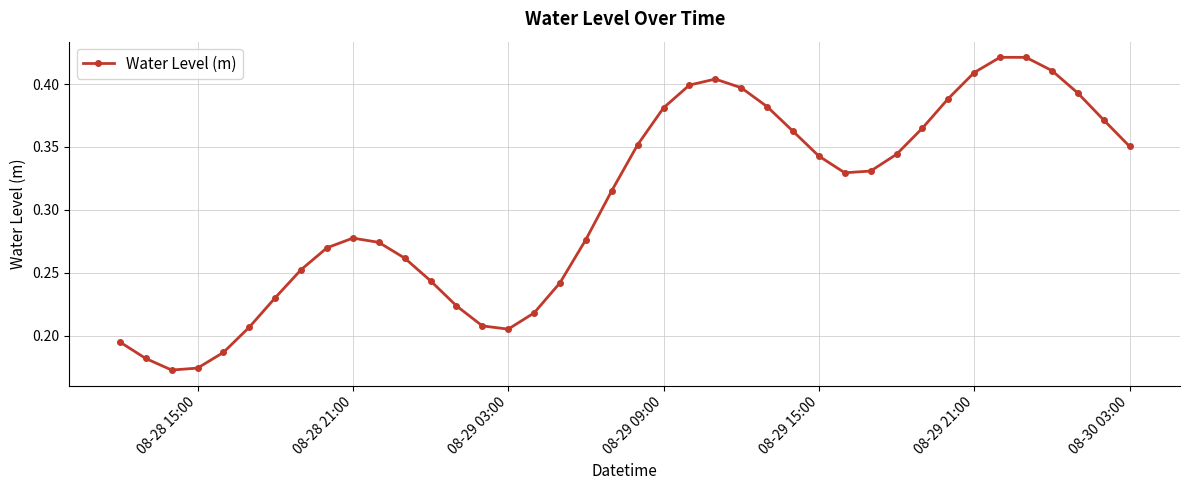

How many values are between 0 and 1?

40